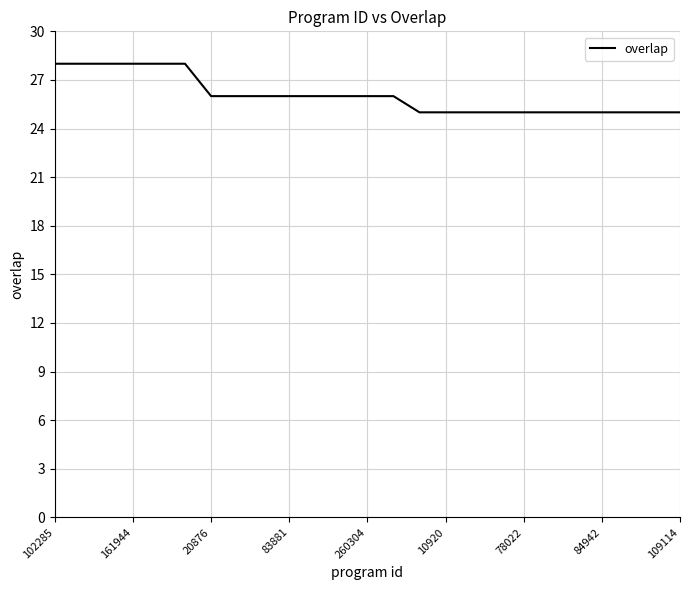

What is the difference between the maximum and minimum values?

3